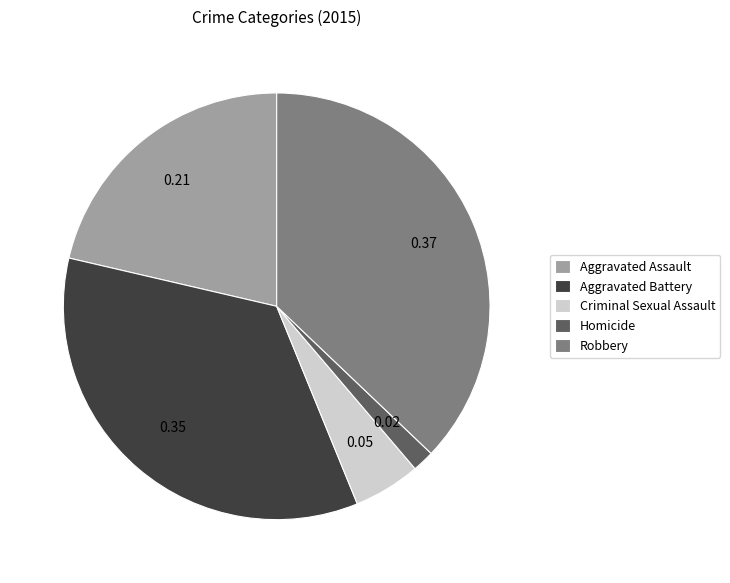

Is the sum of Aggravated Assault and Aggravated Battery greater than half?

Yes